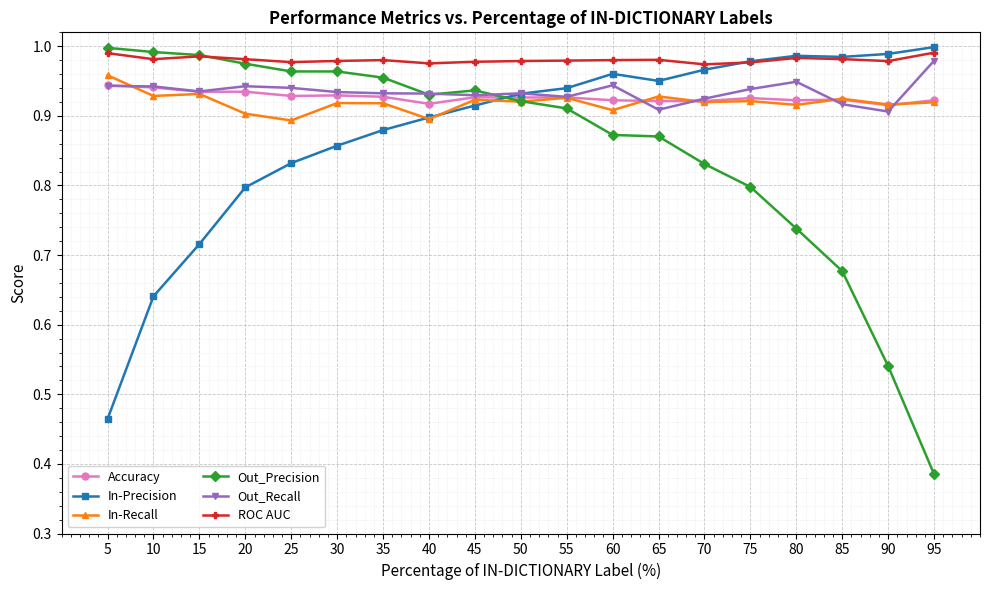

True or false: Out_Recall has more than 1 points higher than both neighbors.

True